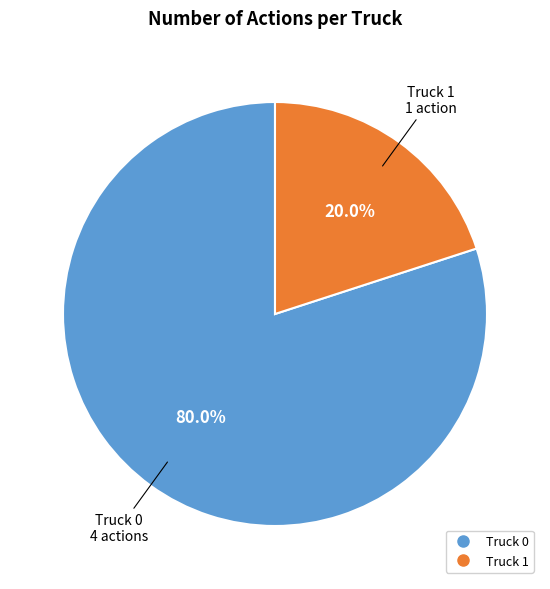

Rank the categories by value from lowest to highest.

Truck 1, Truck 0